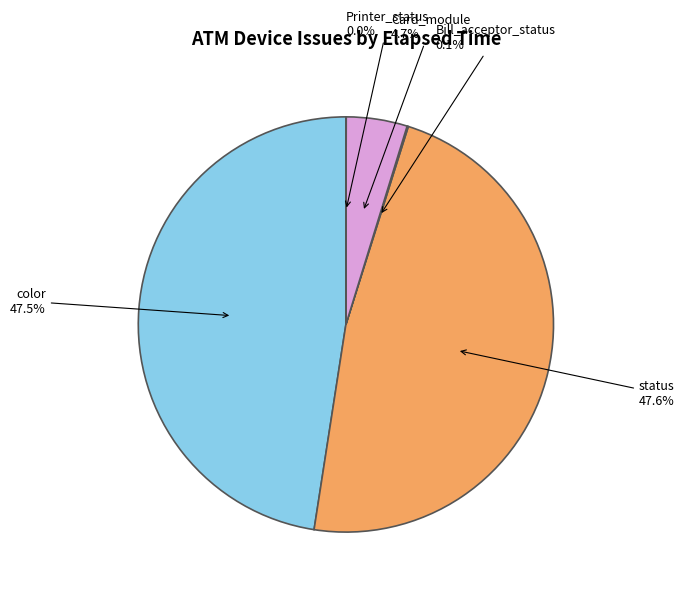

Do status and Card_module together represent more than half of the pie?

Yes